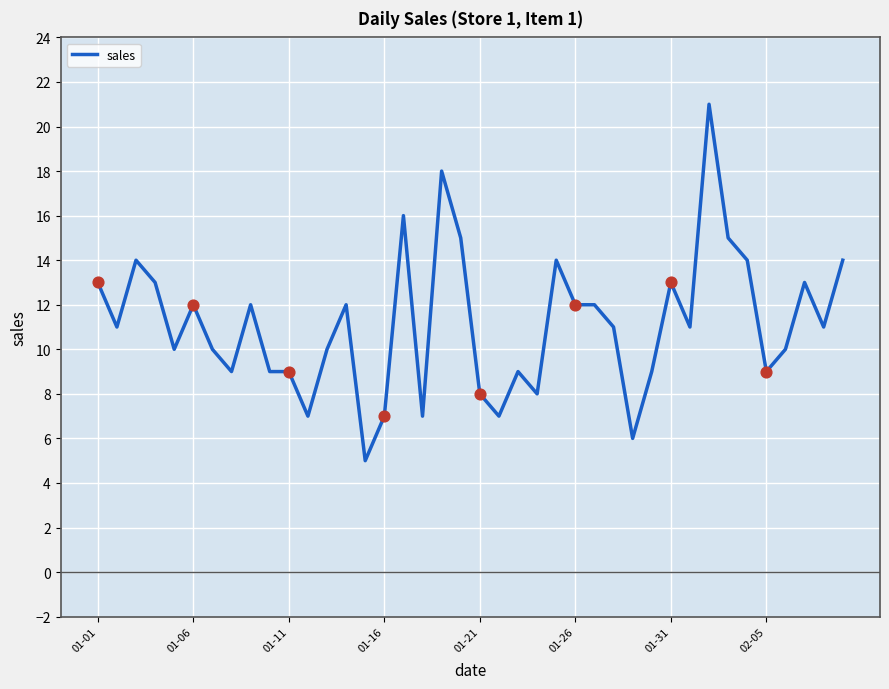

What is the difference between the maximum and minimum values?

16